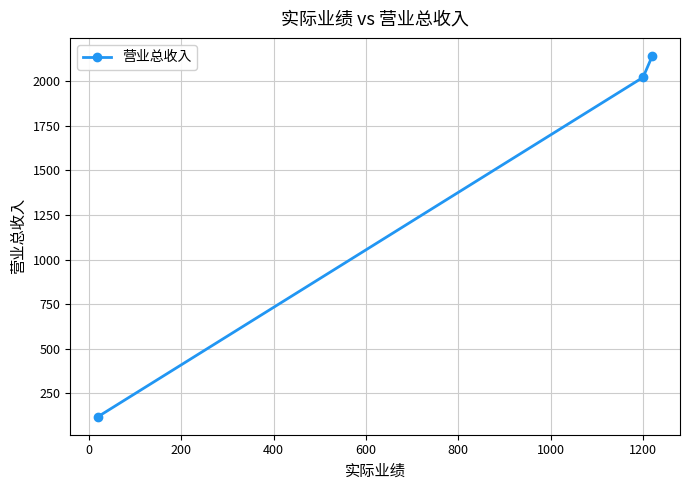

Reading right to left, what are all the values shown in this chart?

2140	2020	120